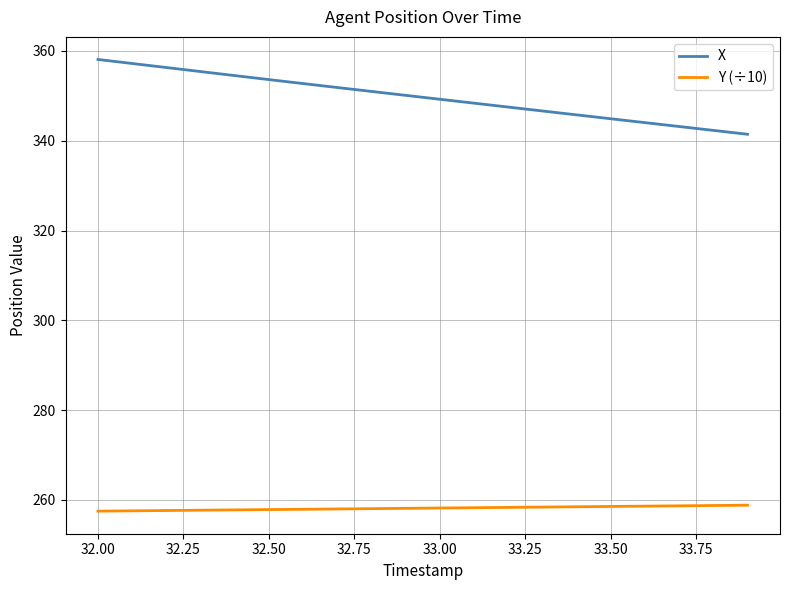

What is the average value of the X series?

349.7